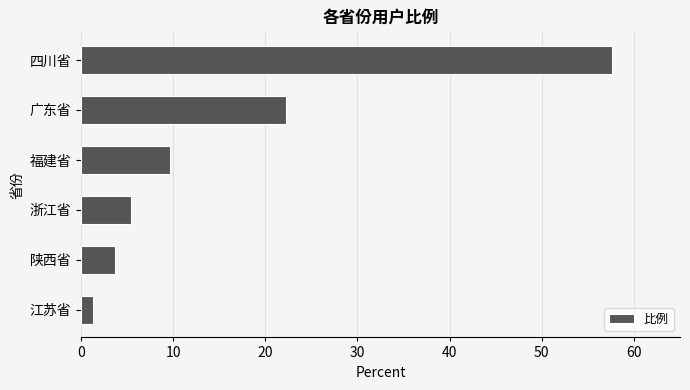

What is the value of the 5th bar from the top?

3.7